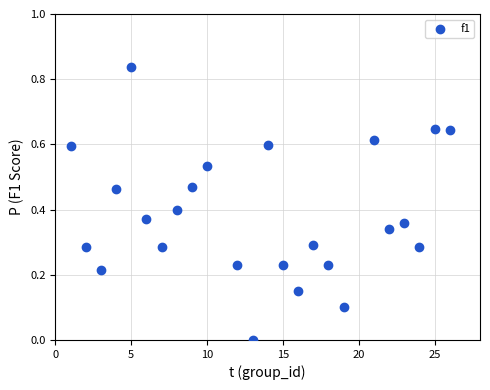

What is the range of X values (max minus min)?

25.0